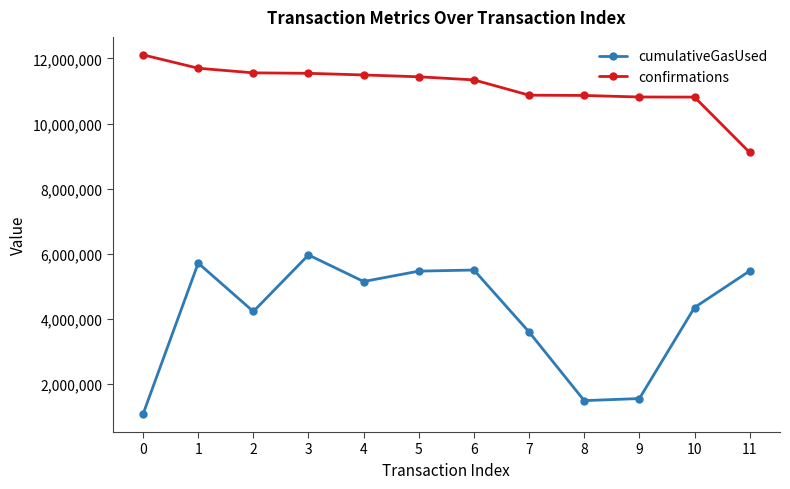

True or false: confirmations has a value of 6942315 at 1.

False